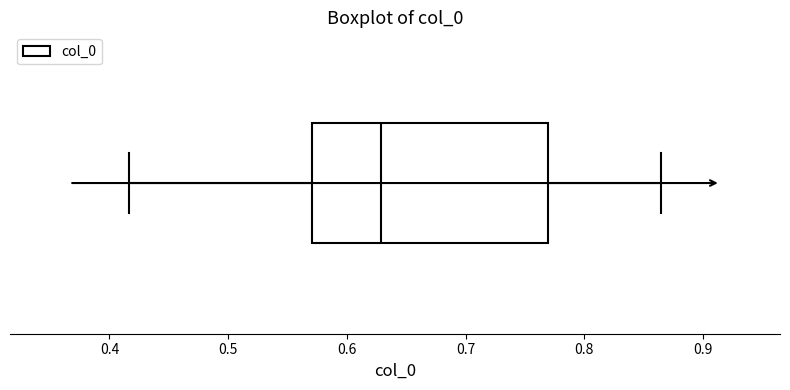

Read this box plot against the x-axis: the position of the median line, the range covered by the box, and the ends of both whiskers. The values are not printed on the chart, so give them approximately, as read against the axis.

median 0.63, box 0.57 to 0.77, whiskers 0.42 to 0.86